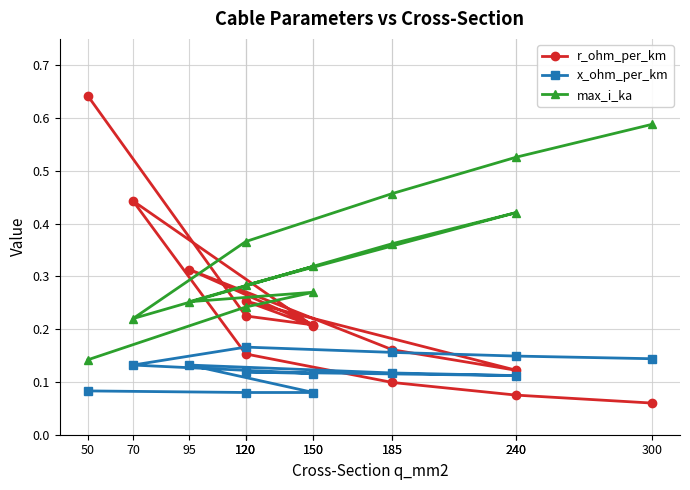

Does the chart display data point markers on the line(s)?

Yes